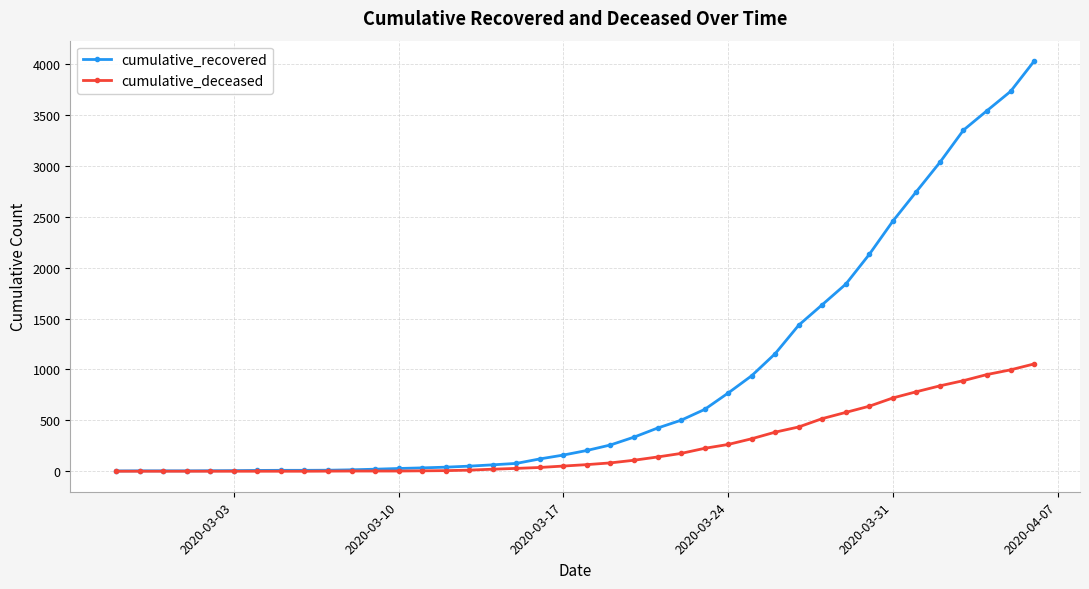

What is the highest value of the cumulative_recovered series?

4028